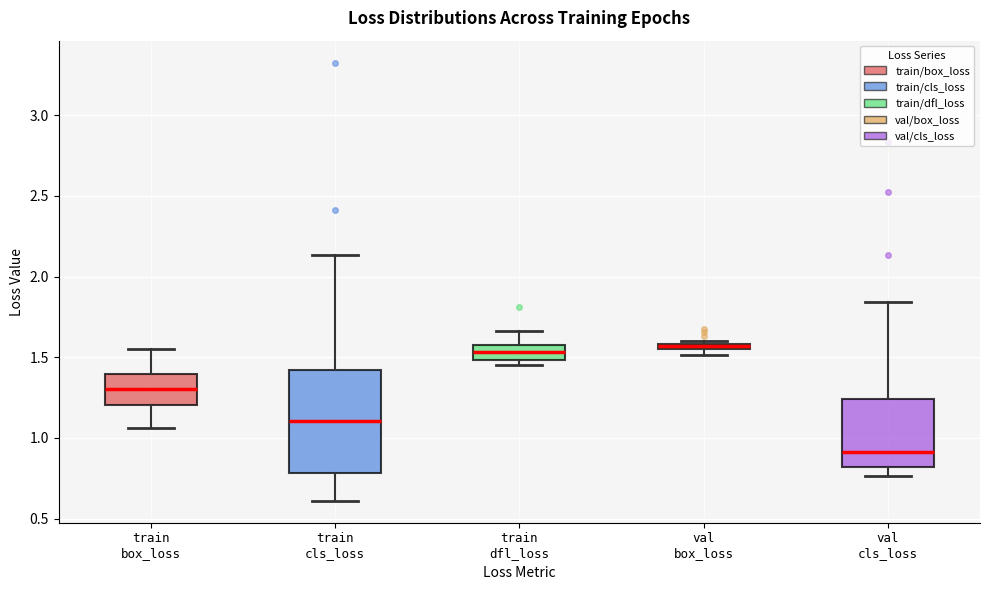

Where is the lower edge of the box for train box_loss on the y-axis? The values are not printed on the chart, so give them approximately, as read against the axis.

1.20